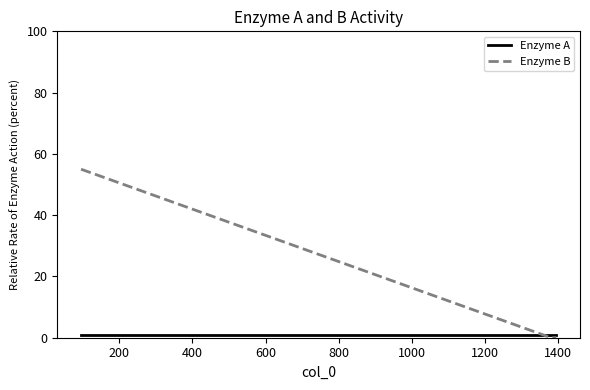

Which series has the largest range (max minus min)?

Enzyme B